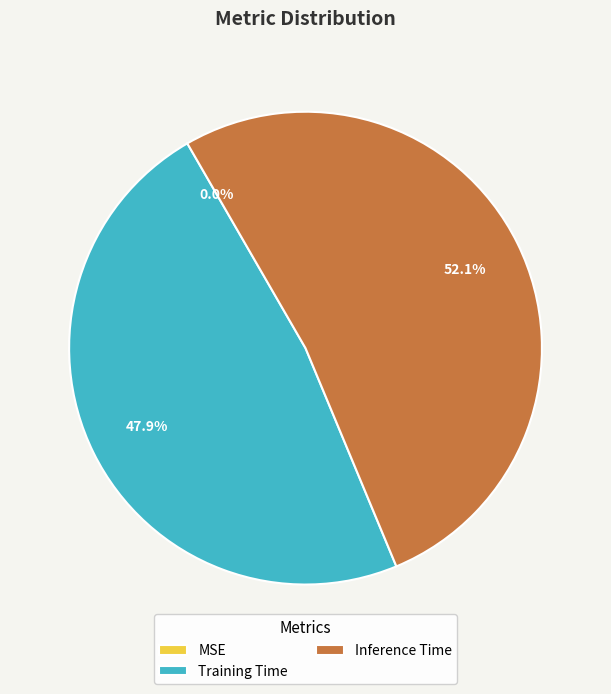

Which slice is the largest?

Inference Time